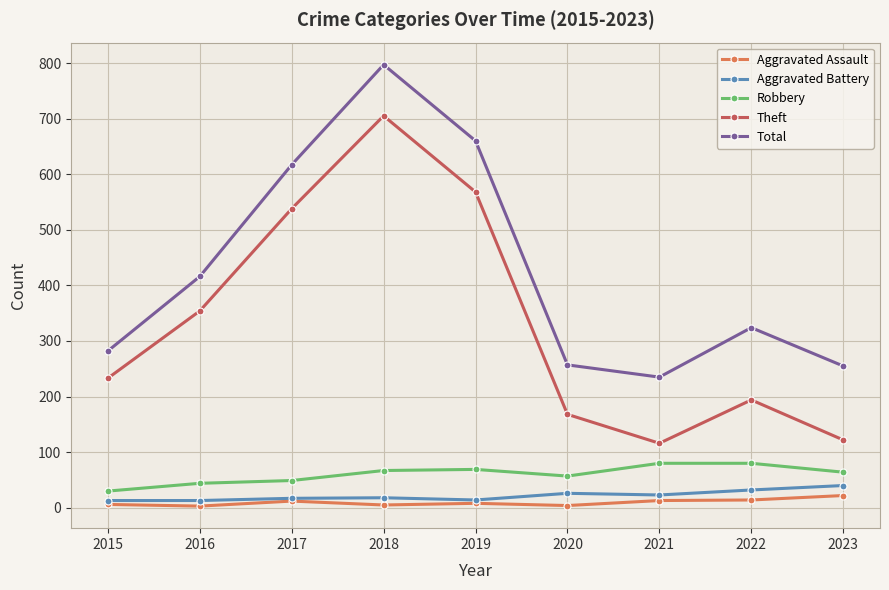

Which series has the largest range (max minus min)?

Theft